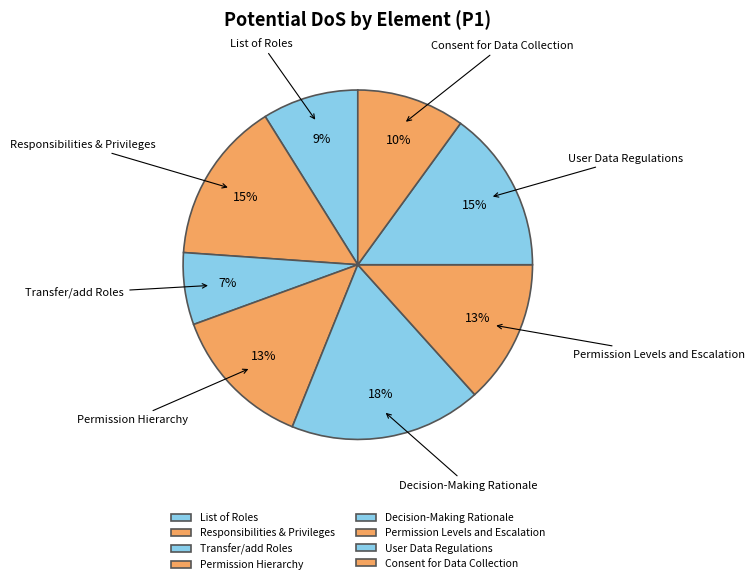

Between Transfer/add Roles and Consent for Data Collection, which is larger?

Consent for Data Collection